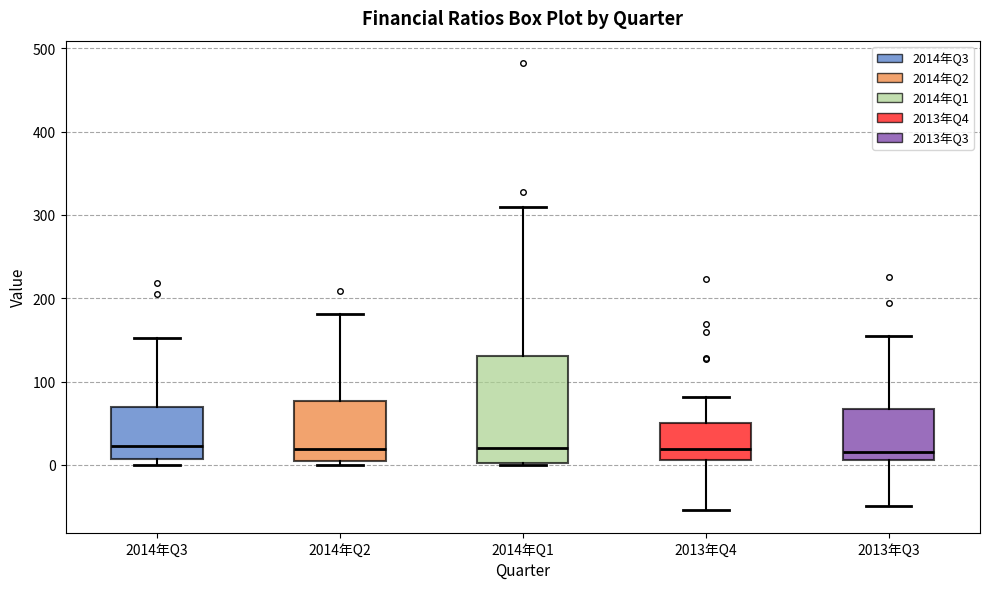

Which box is the tallest, from its lower edge to its upper edge?

2014年Q1